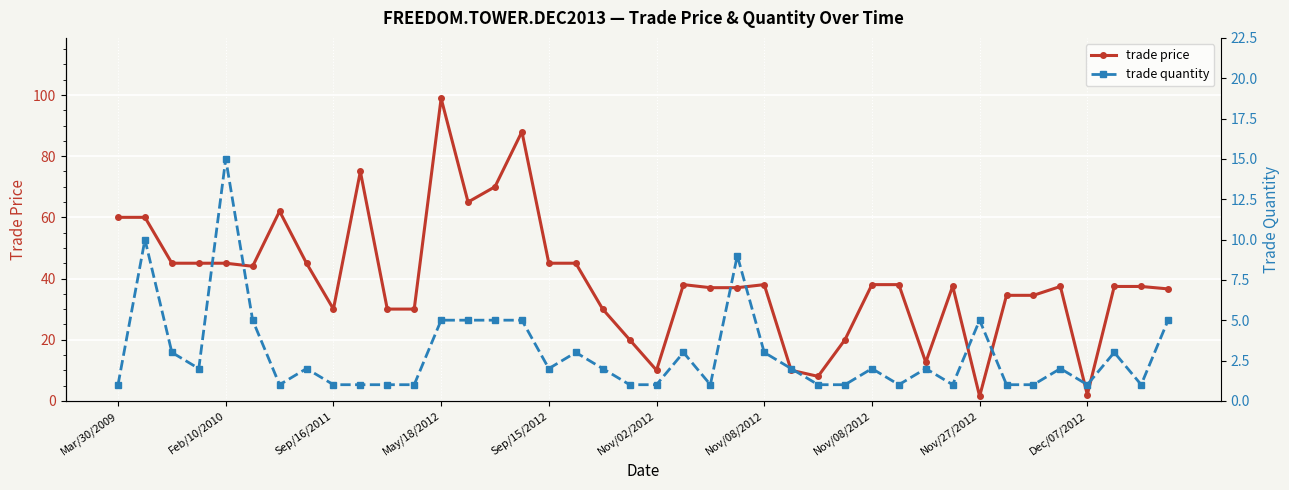

True or false: trade quantity has more than 2 interior local peaks.

True